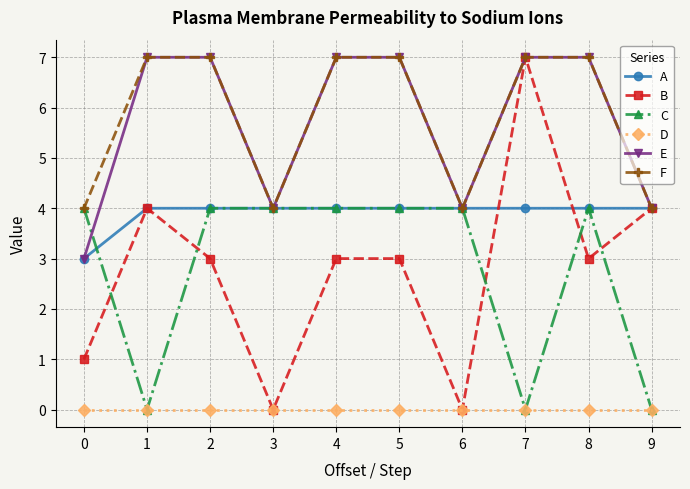

What is the spread (max minus min) of values at 9?

4